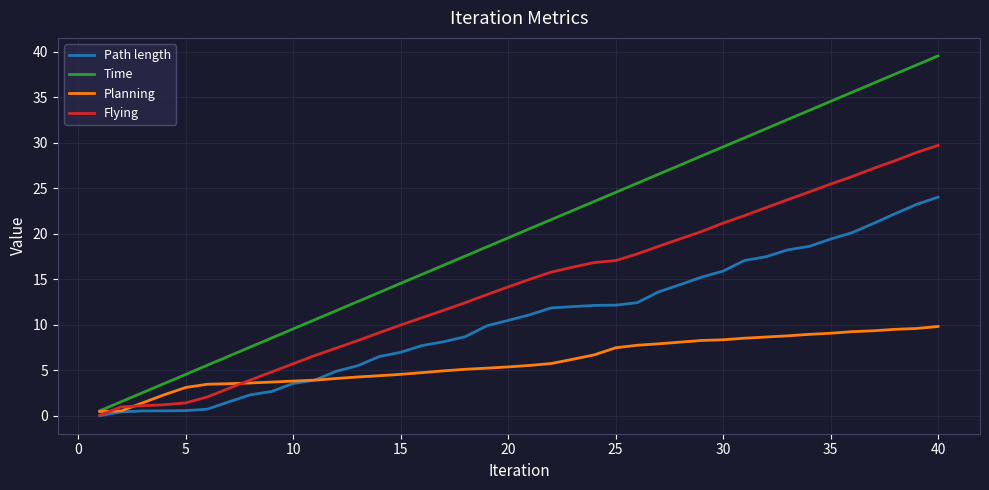

List the series in order of their overall mean, lowest first.

Planning, Path length, Flying, Time